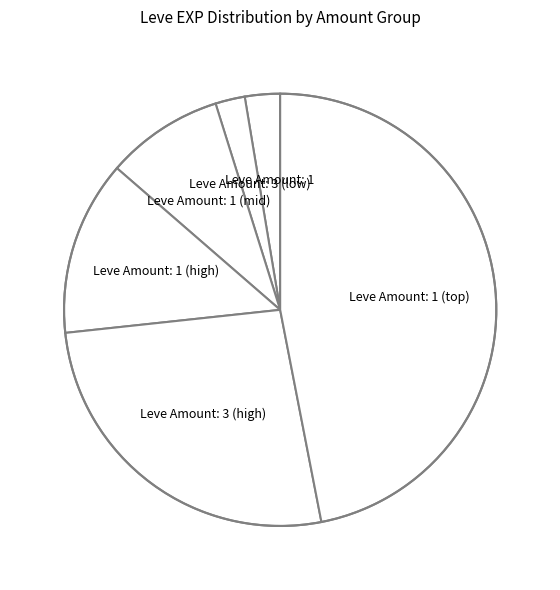

True or false: Leve Amount: 1 accounts for 14% of the total.

False